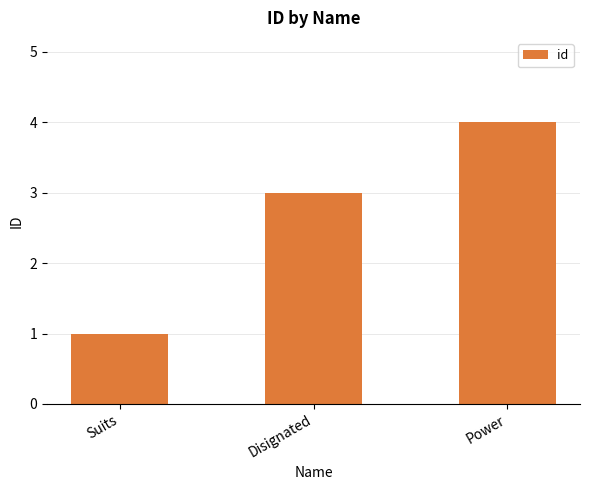

Reading left to right, extract all data points from this chart.

1	3	4